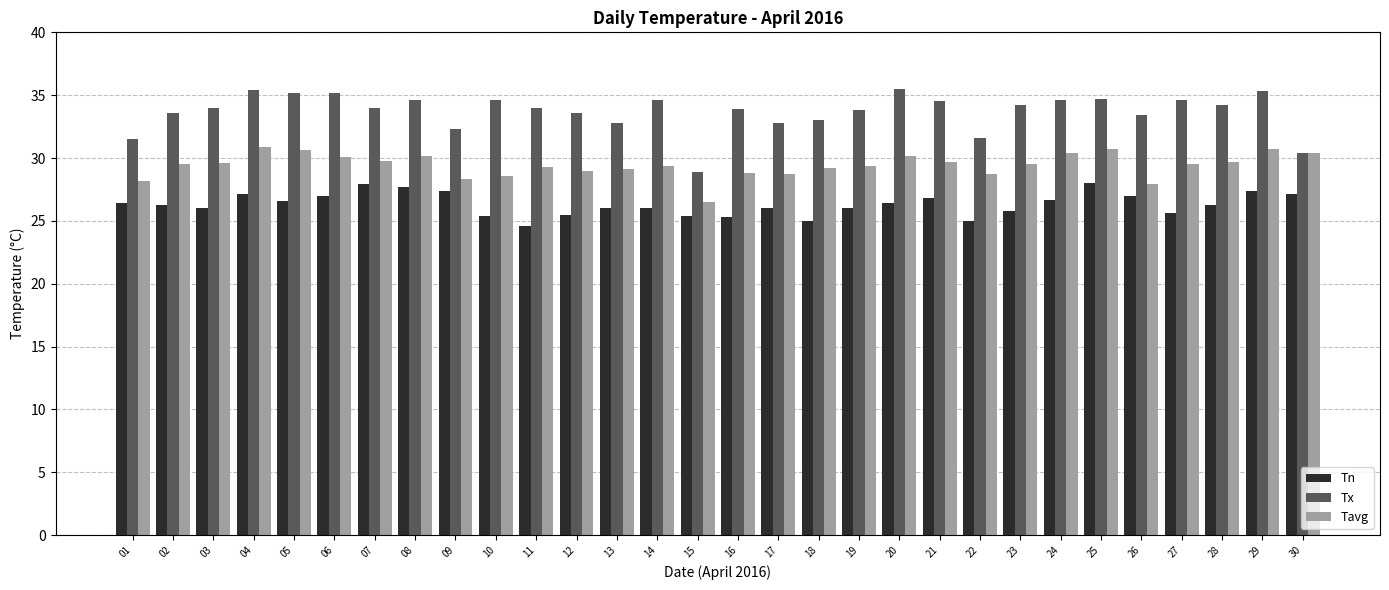

What is the value of the Tn bar at the 25th from the left?

28.0